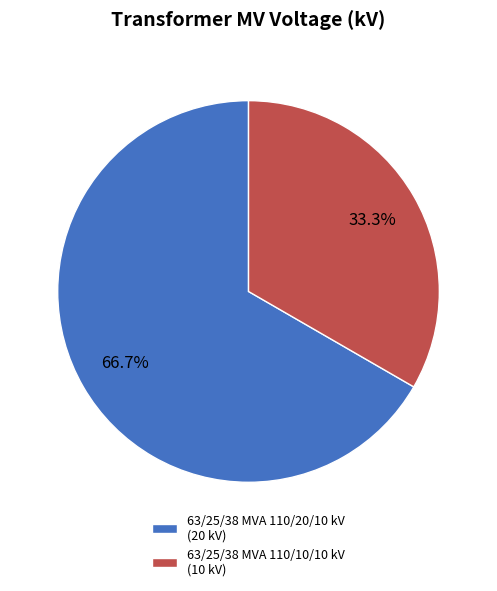

To the nearest percent, what is the difference between the largest and smallest slice percentages?

33%